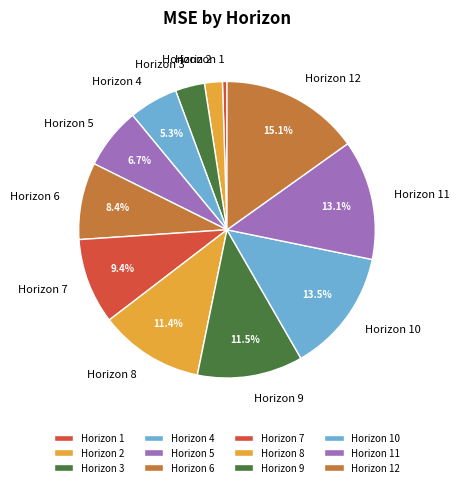

Count the number of slices in the pie.

12